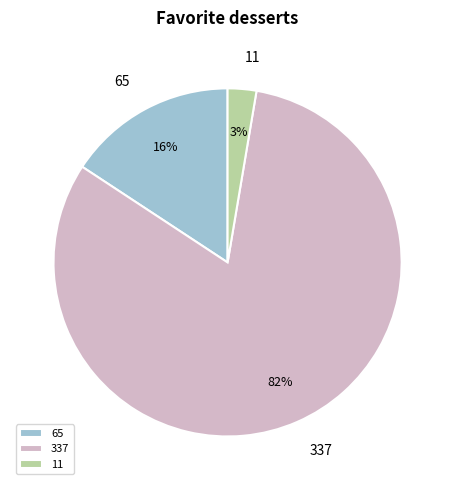

To the nearest percent, what is the average slice percentage?

33%